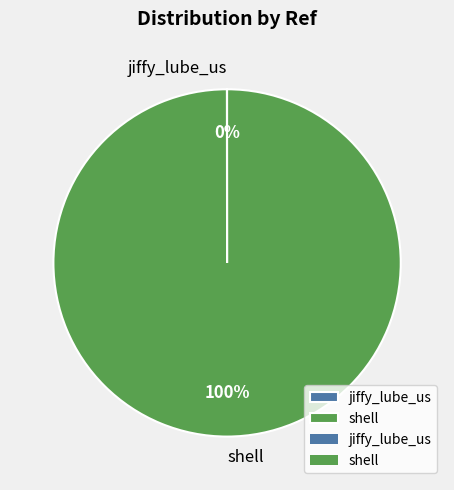

True or false: shell accounts for 100% of the total.

True